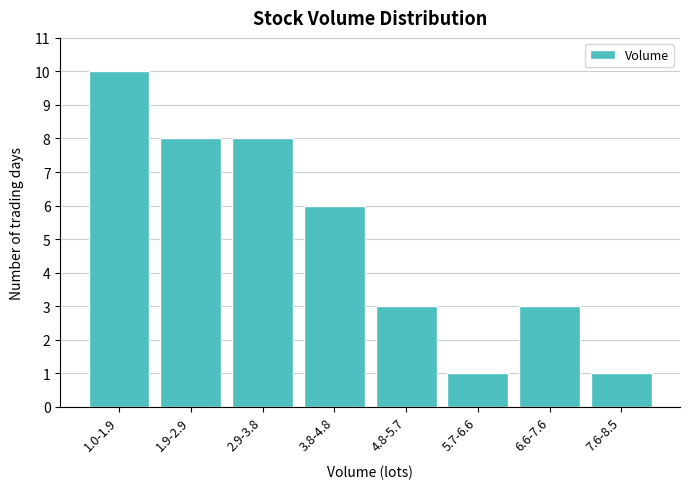

Reading left to right, what are all the values shown in this chart?

1.0-1.9=10	1.9-2.9=8	2.9-3.8=8	3.8-4.8=6	4.8-5.7=3	5.7-6.6=1	6.6-7.6=3	7.6-8.5=1